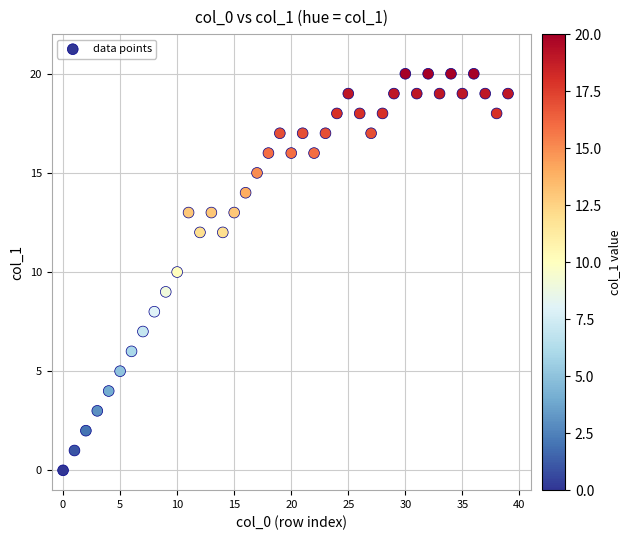

What is the range of Y values (max minus min)?

20